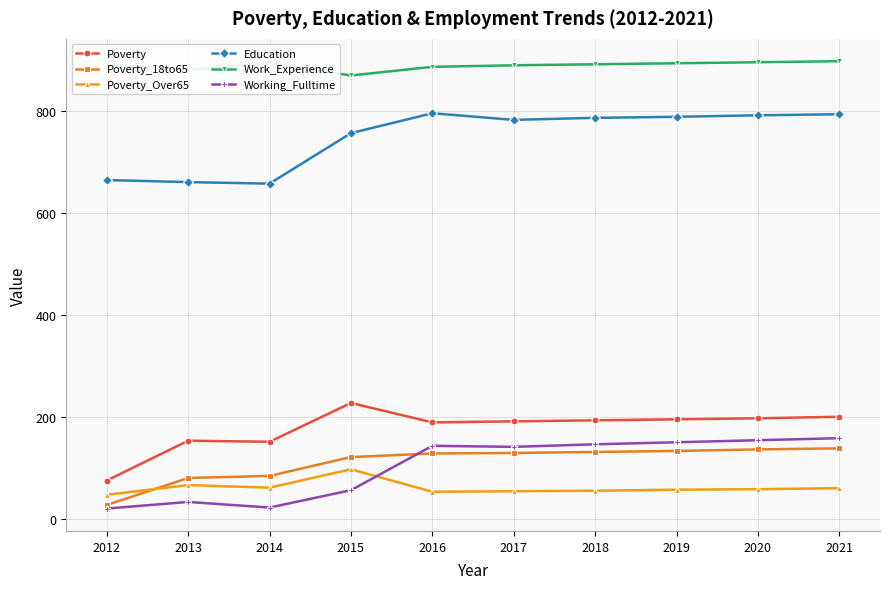

What is the average value of the Poverty series?

177